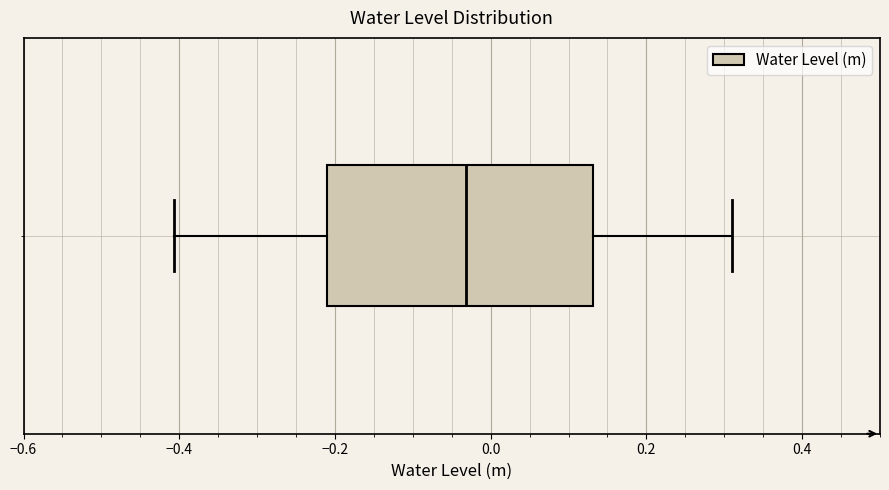

Transcribe this box plot: give where the median line is, the range the box spans, and where the two whiskers end, as read against the x-axis. The values are not printed on the chart, so give them approximately, as read against the axis.

median -0.04, box -0.20 to 0.14, whiskers -0.40 to 0.30